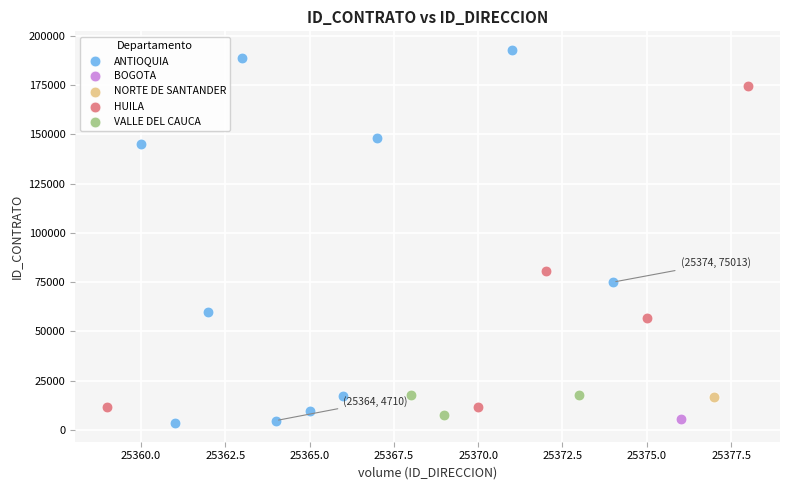

What are all the series names shown in the legend?

ANTIOQUIA, HUILA, VALLE DEL CAUCA, NORTE DE SANTANDER, BOGOTA